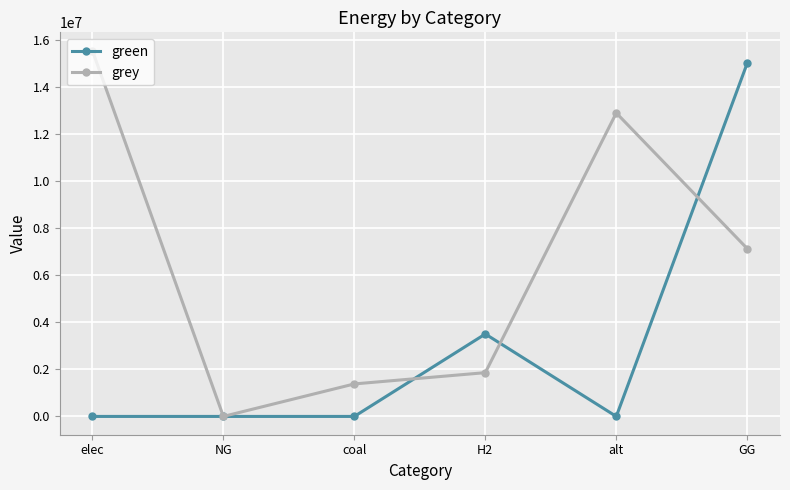

Does the chart have visible grid lines?

Yes